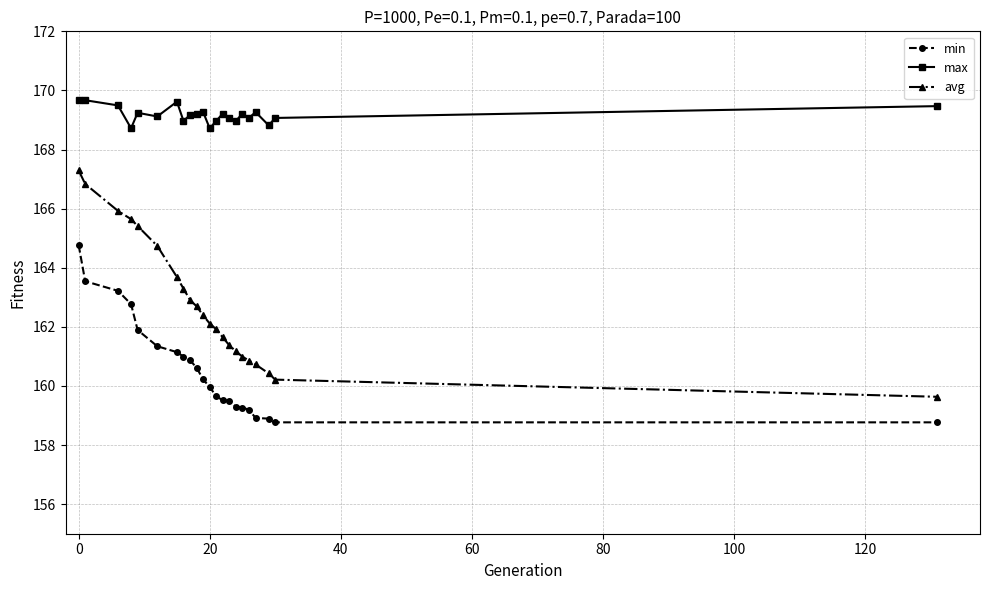

True or false: min and max cross at least once.

False